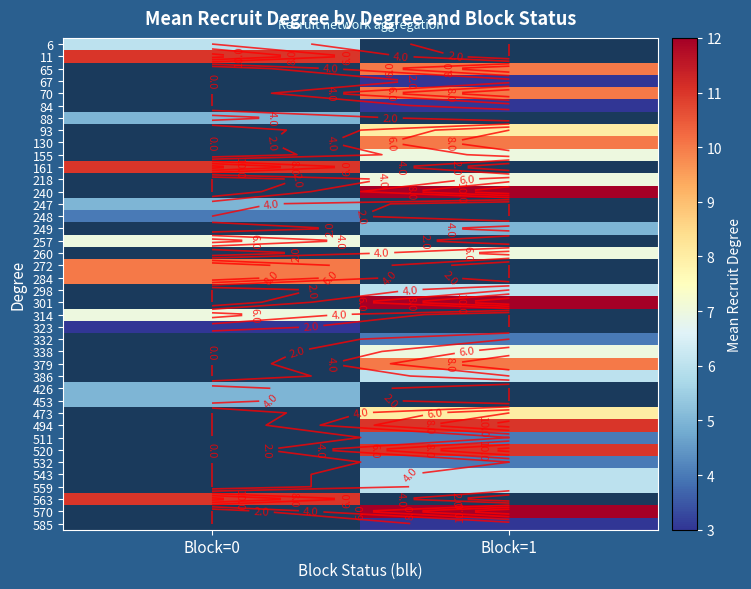

Between Block=1 and Block=0, which is larger?

Block=0